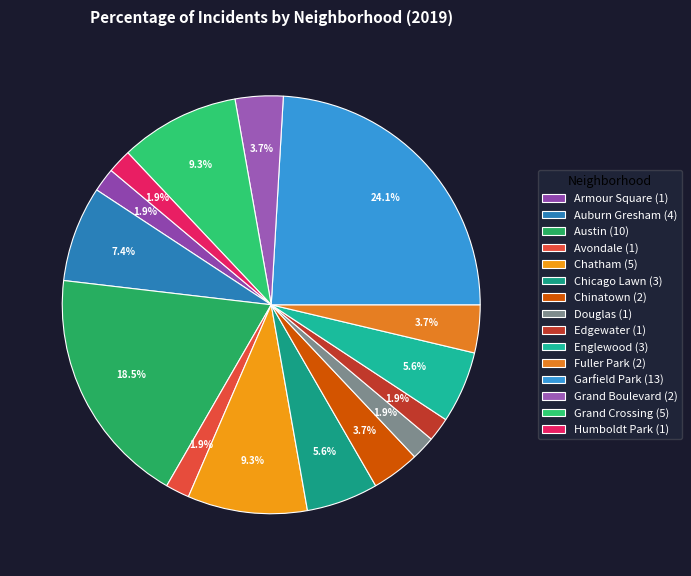

How many slices are in this pie chart?

15